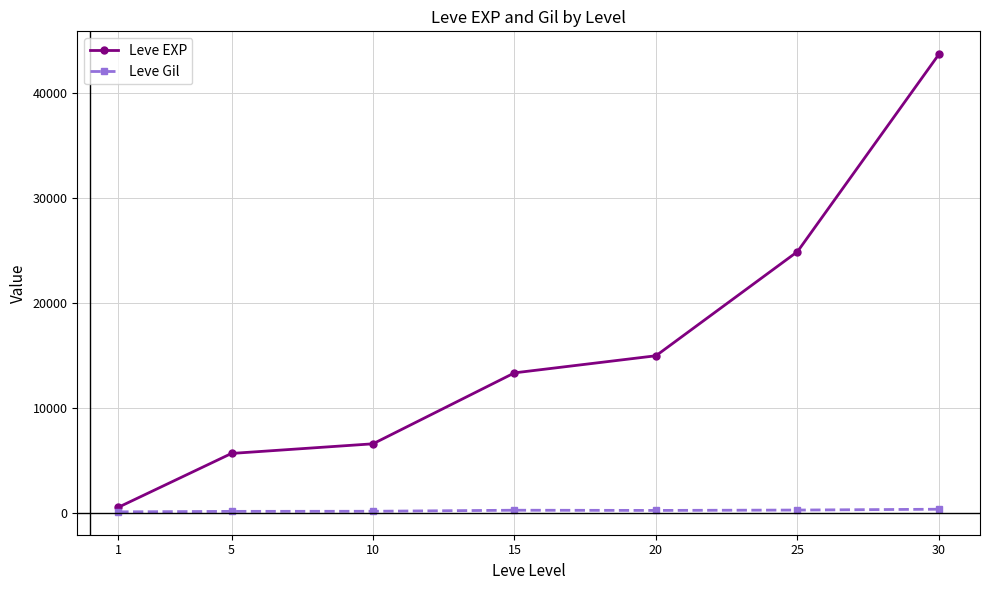

True or false: Leve Gil and Leve EXP cross at least once.

False